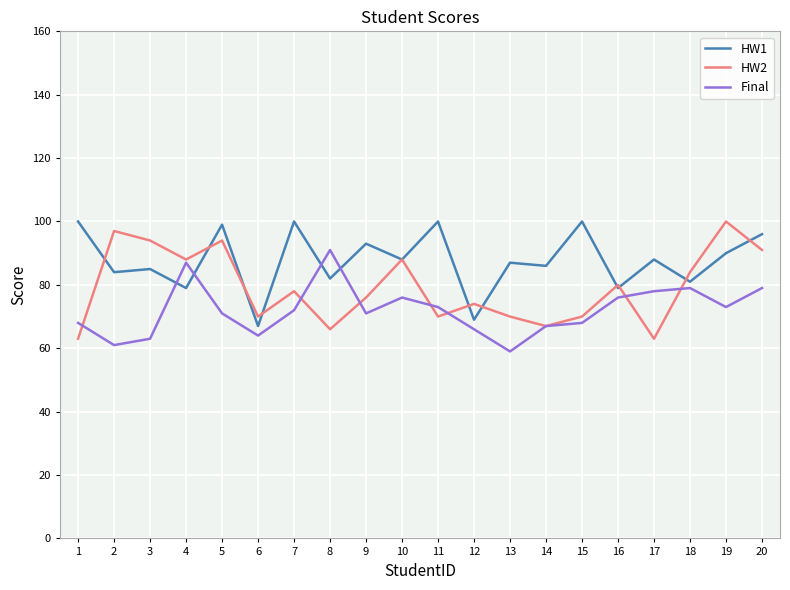

The value of HW2 at 18 is 84. True or false?

True